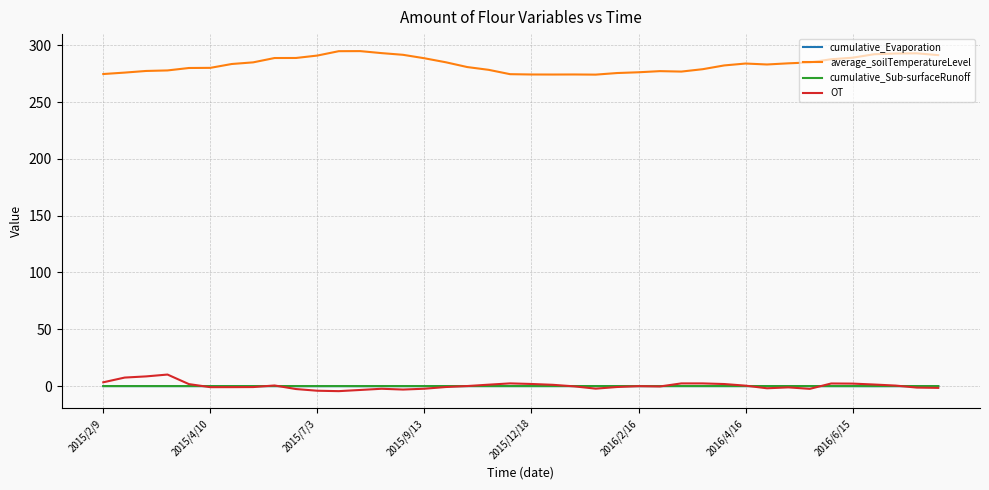

What is the smallest value displayed?

-4.4